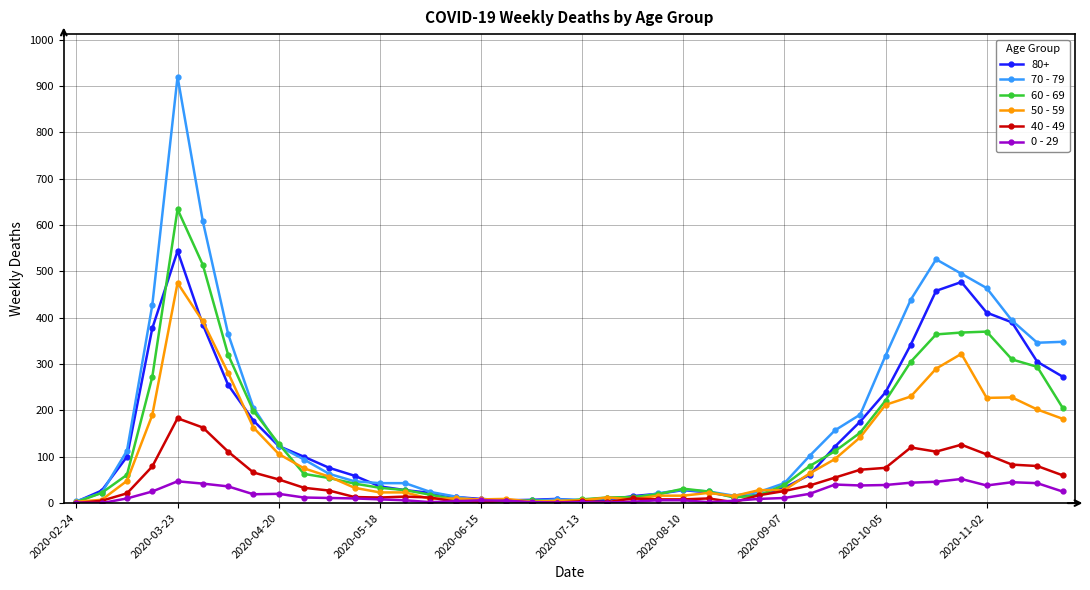

Count the number of categories in the chart.

40